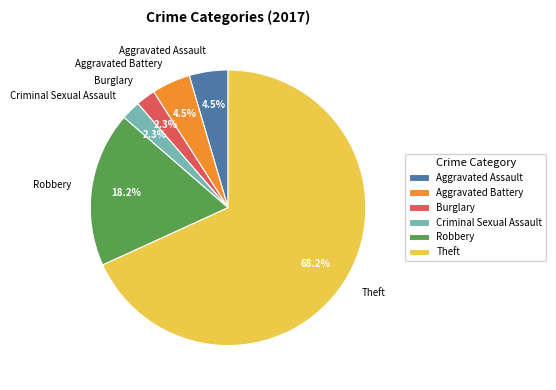

How many slices are in this pie chart?

6